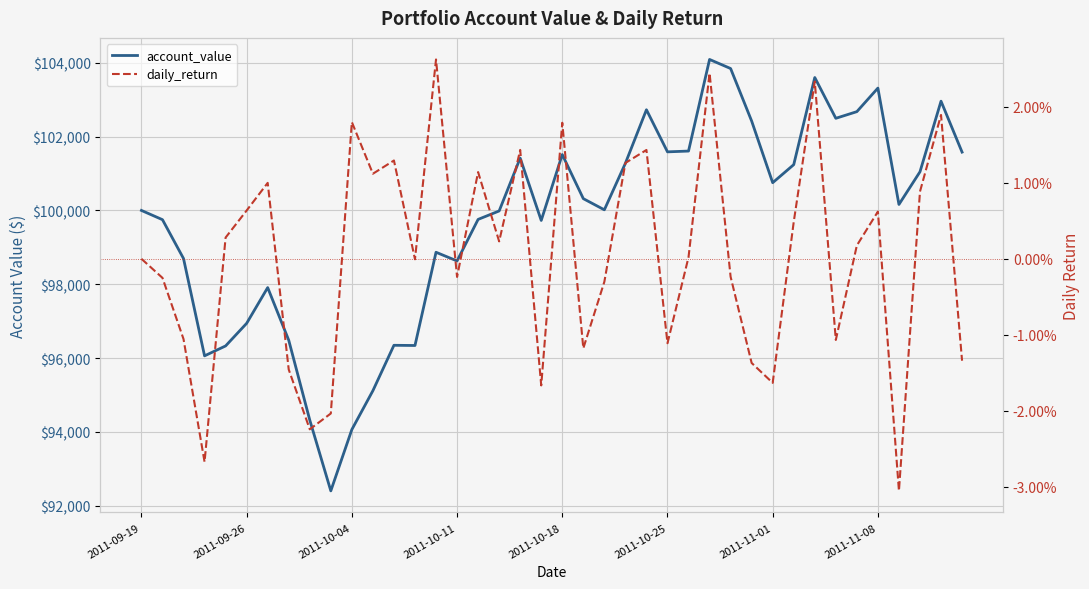

True or false: account_value and daily_return intersect in this chart.

False